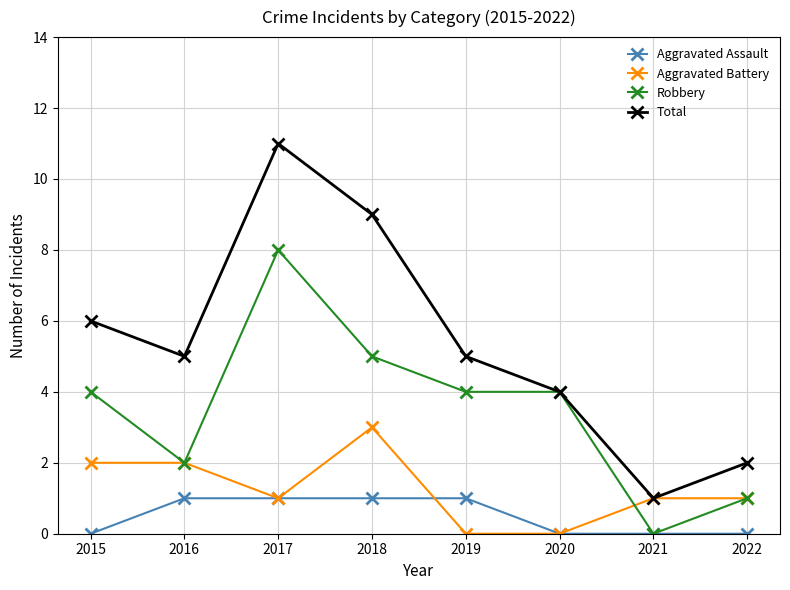

The value of Aggravated Battery at 2019 is 2. True or false?

False